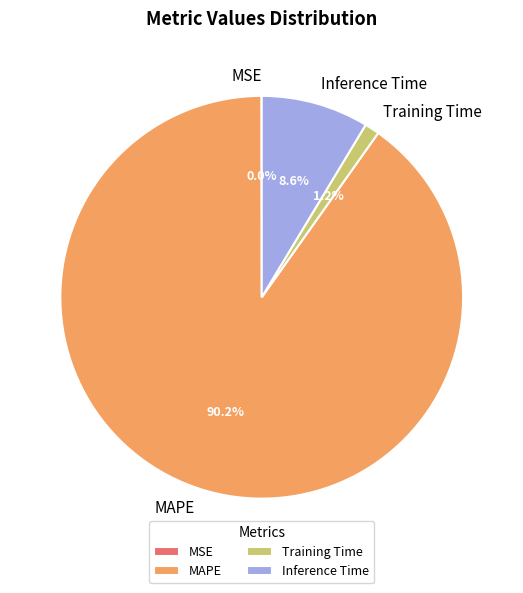

What portion of the pie excludes Inference Time?

91.4%